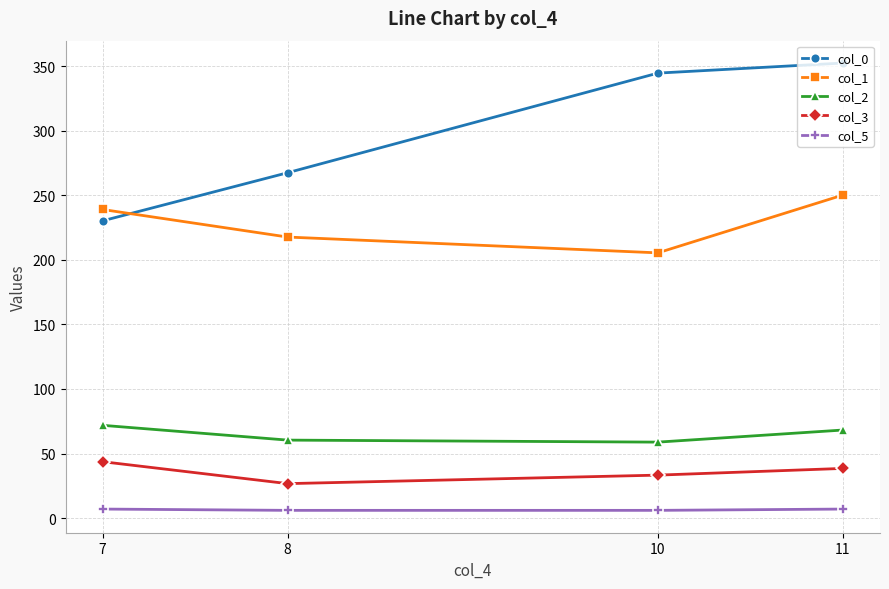

The col_5 series shows 7.0 at 11. True or false?

True